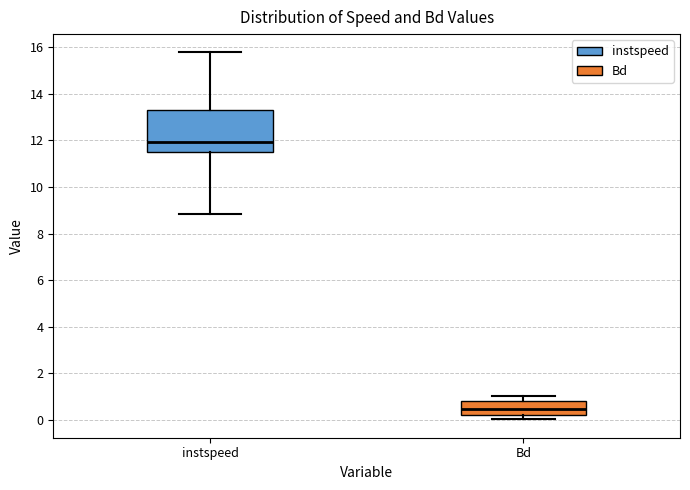

Reading left to right, transcribe this box plot: for each box, give where its median line is, the range the box spans, and where its two whiskers end, as read against the y-axis. The values are not printed on the chart, so give them approximately, as read against the axis.

instspeed: median 12.0, box 11.4 to 13.4, whiskers 8.8 to 15.8
Bd: median 0.4, box 0.2 to 0.8, whiskers 0.0 to 1.0